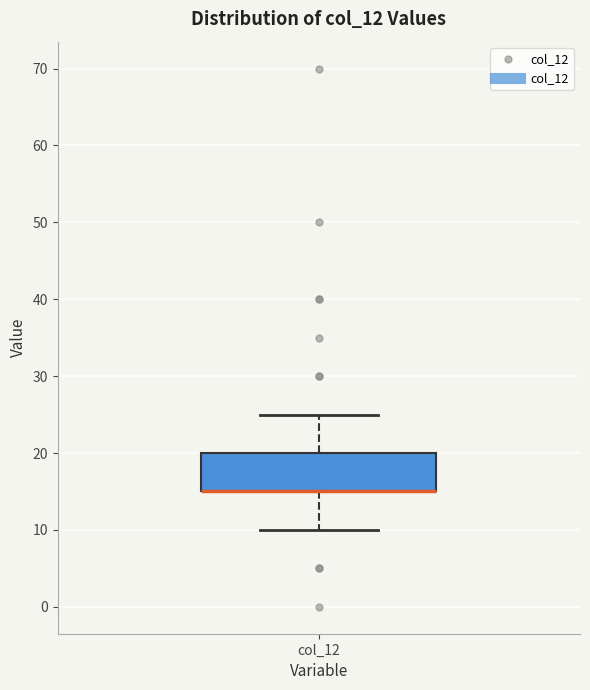

Where is the lower edge of the box for col_12 on the y-axis? The values are not printed on the chart, so give them approximately, as read against the axis.

15